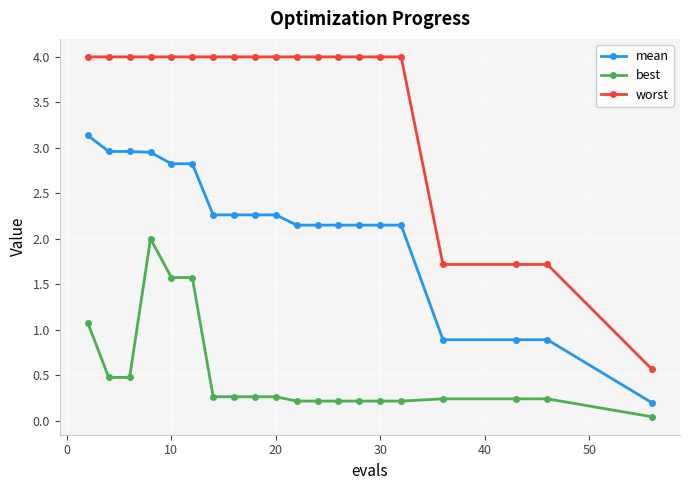

What is the value of the mean point at the 5th from the left?

2.8